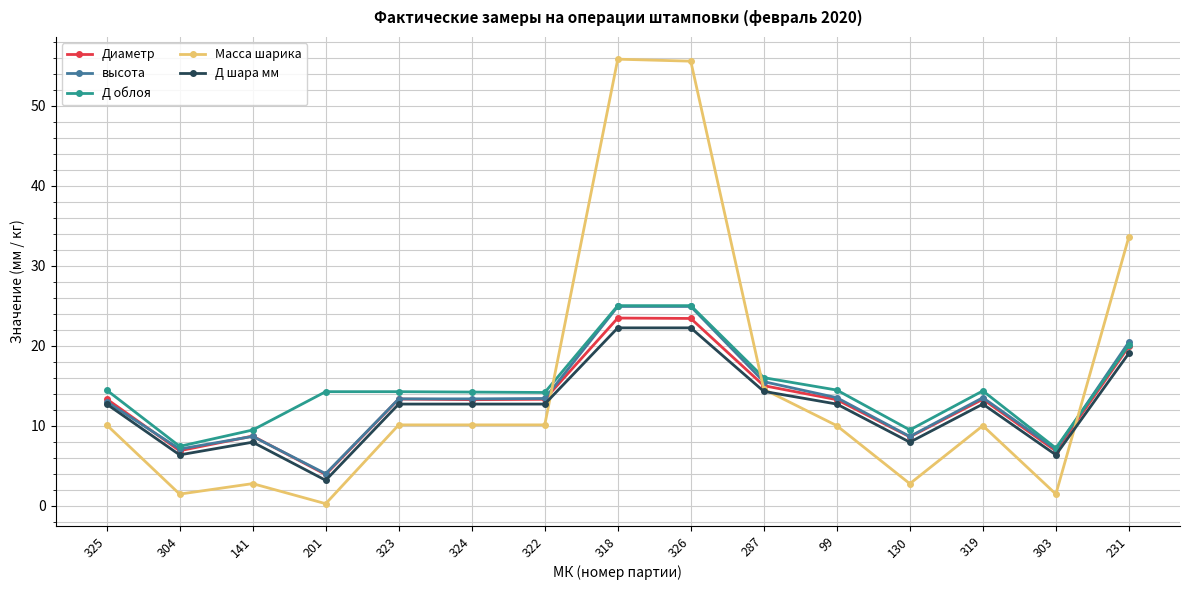

How many values in the Д шара мм series exceed 12?

10